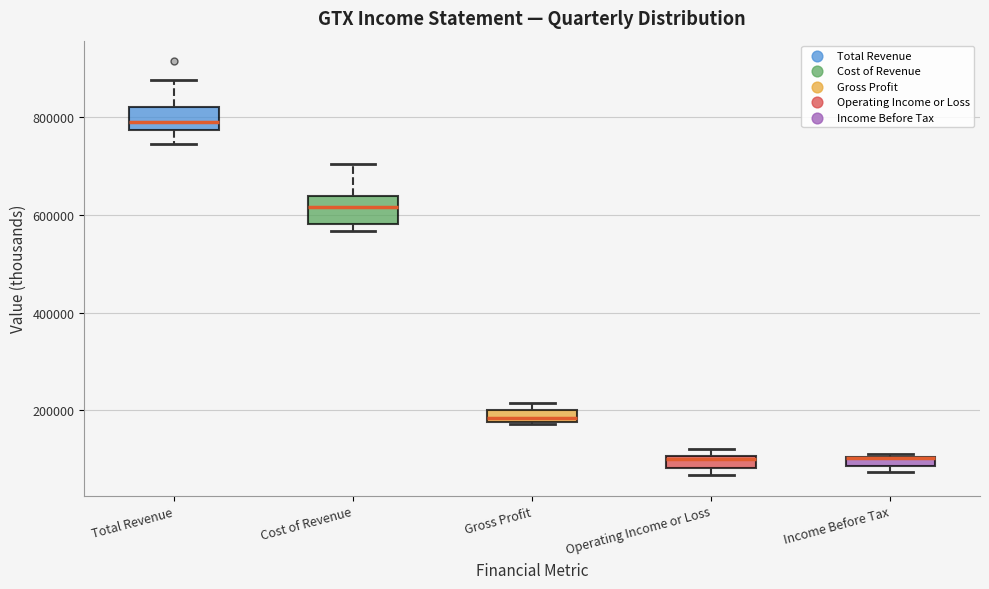

Where does the upper whisker of the box for Cost of Revenue end on the y-axis? The values are not printed on the chart, so give them approximately, as read against the axis.

700000